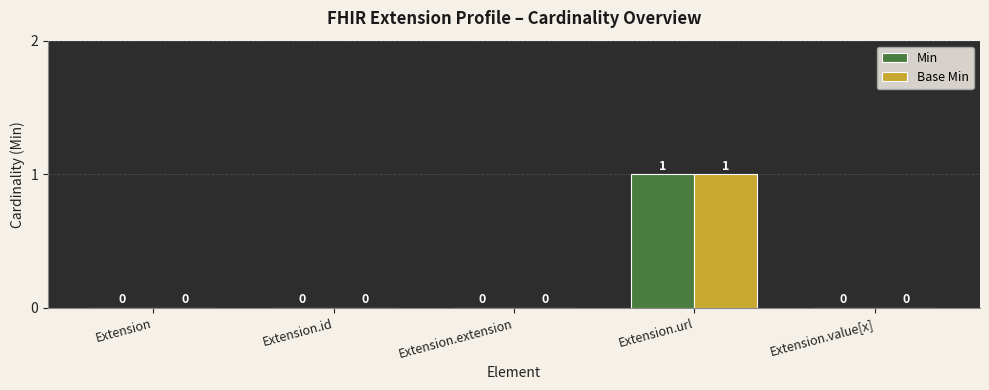

The Min series shows 1 at Extension.url. True or false?

True